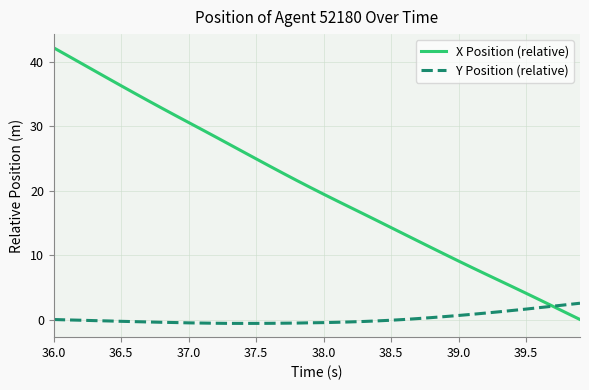

What are all the series names shown in the legend?

X Position (relative), Y Position (relative)